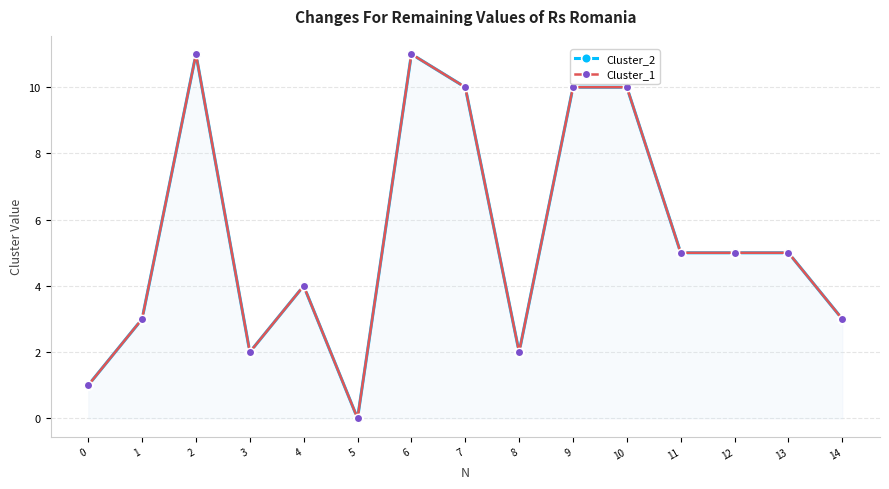

True or false: Cluster_1 has more than 1 interior local peaks.

True